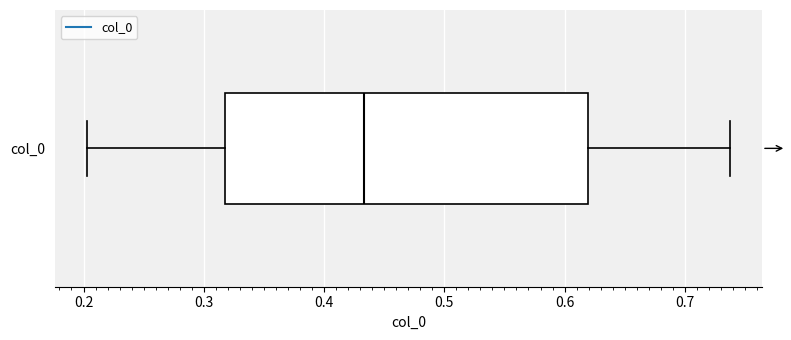

Where does the median line of the box for col_0 sit on the x-axis? The values are not printed on the chart, so give them approximately, as read against the axis.

0.43